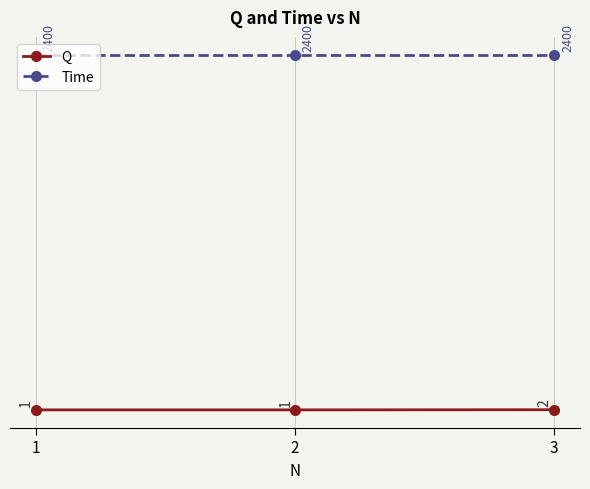

Reading left to right, transcribe all the data shown in this chart.

Q: 1=1	2=1	3=2
Time: 1=2400	2=2400	3=2400